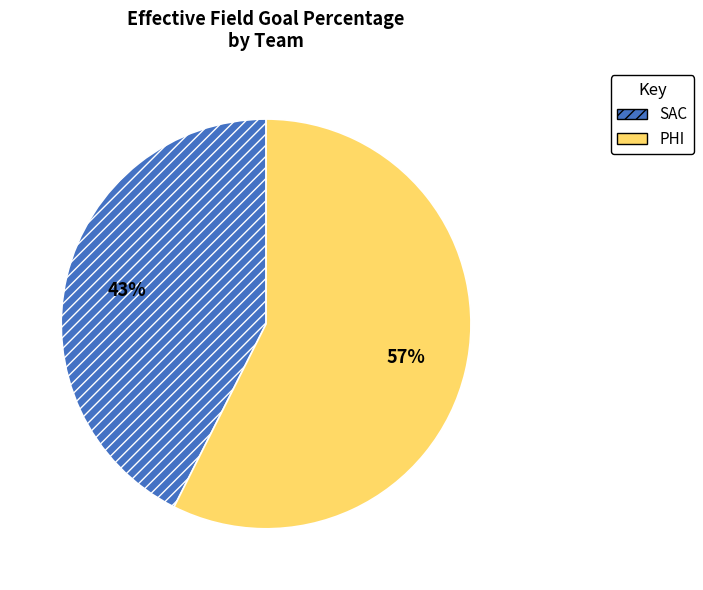

To the nearest percent, what is the combined percentage of SAC and PHI?

100%